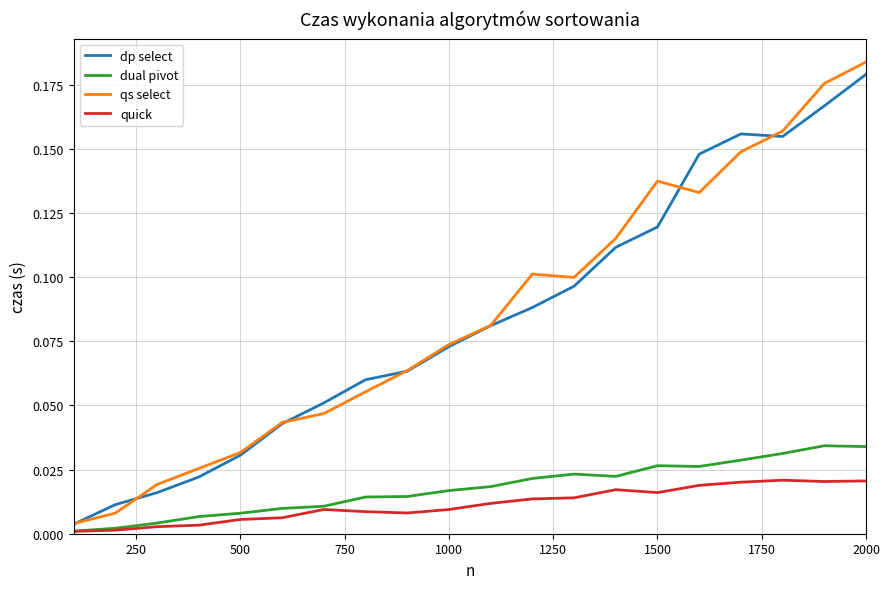

Does the chart have visible grid lines?

Yes